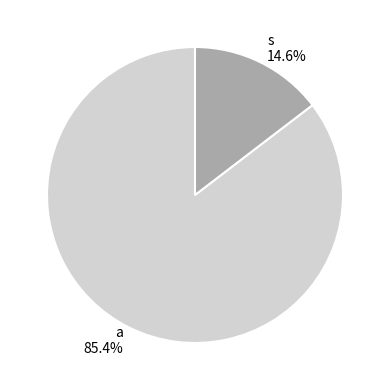

To the nearest percent, what portion does a represent?

85%